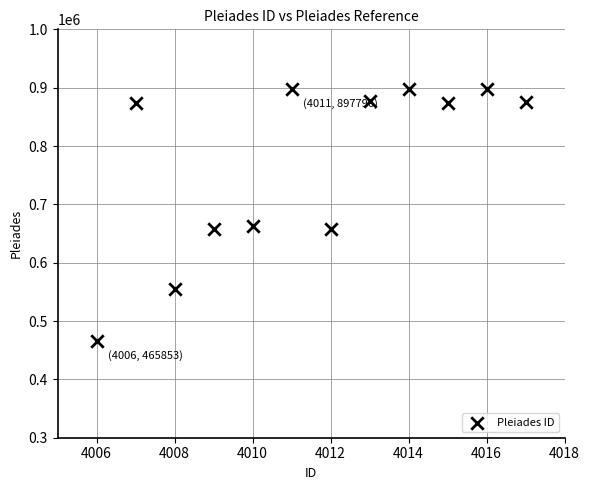

What is the range of X values (max minus min)?

11